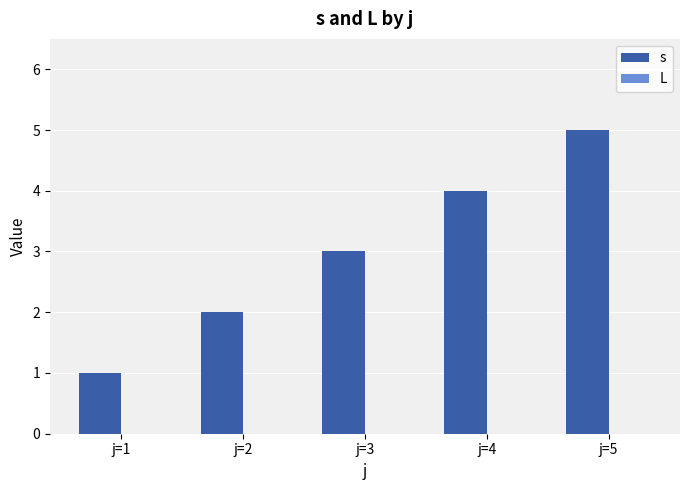

True or false: the data shows 1 at j=1.

True